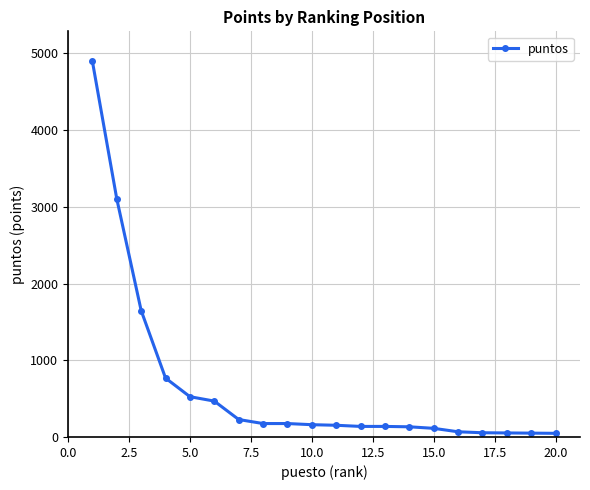

What is the difference between the maximum and minimum values?

4847.5